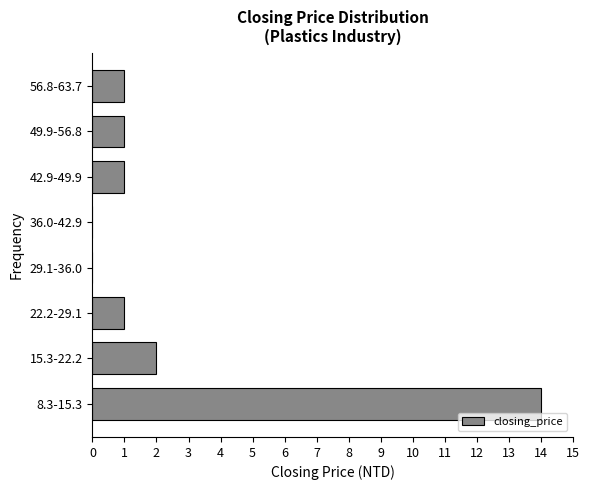

Reading top to bottom, list all the values displayed in this chart.

56.8-63.7=1	49.9-56.8=1	42.9-49.9=1	36.0-42.9=0	29.1-36.0=0	22.2-29.1=1	15.3-22.2=2	8.3-15.3=14